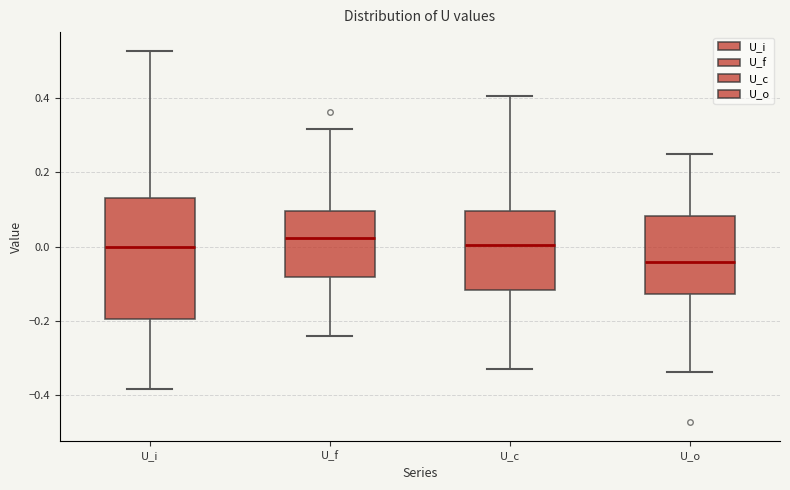

Which box is the tallest, from its lower edge to its upper edge?

U_i